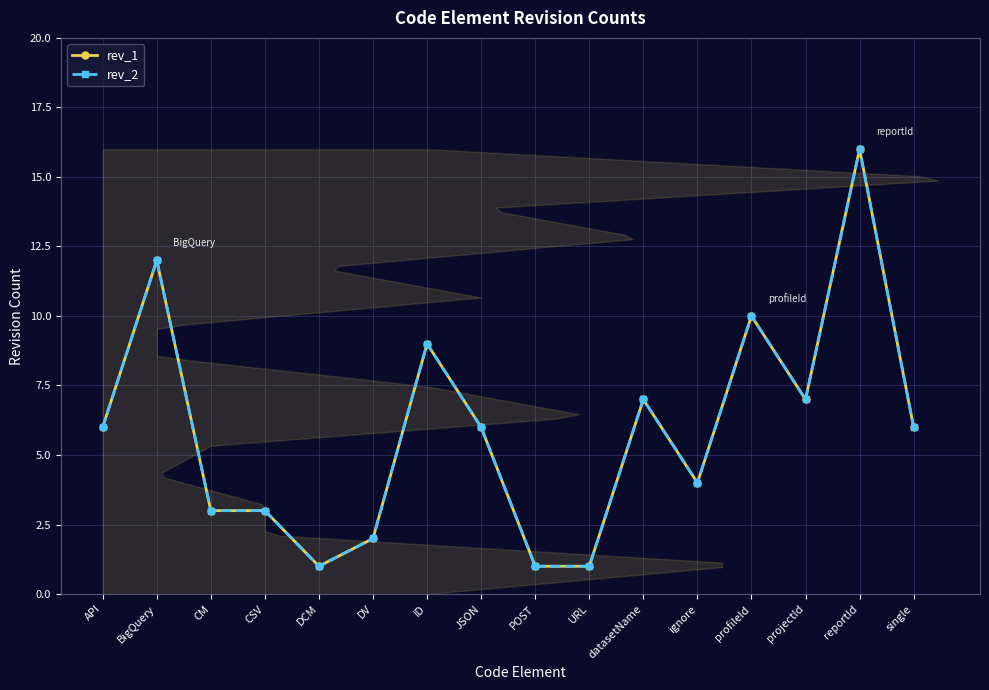

At which category does the chart reach its minimum across all series?

DCM